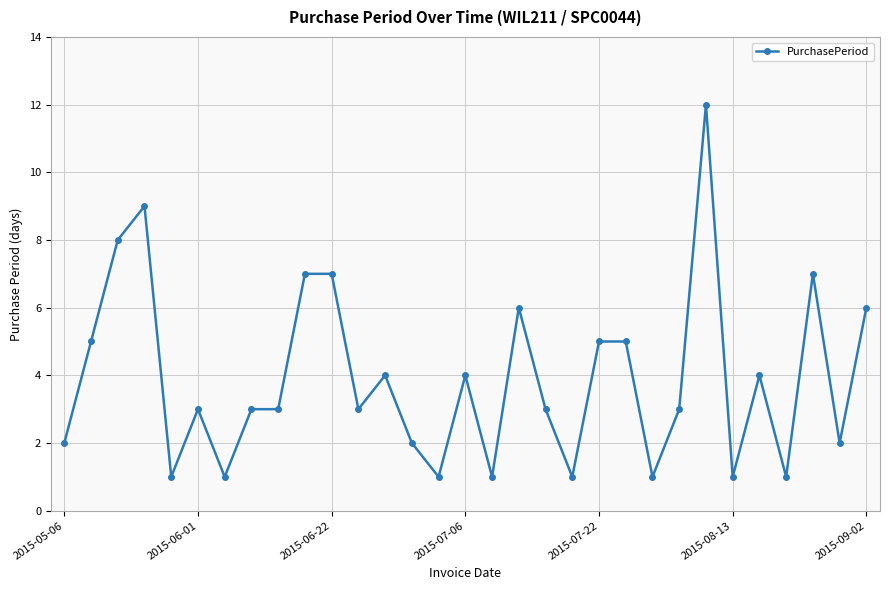

What is the sum of all values?

121